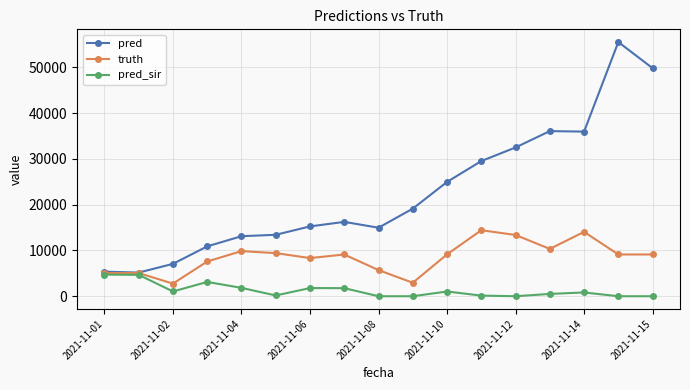

What is the value of the pred point at the 15th from the left?

35969.0